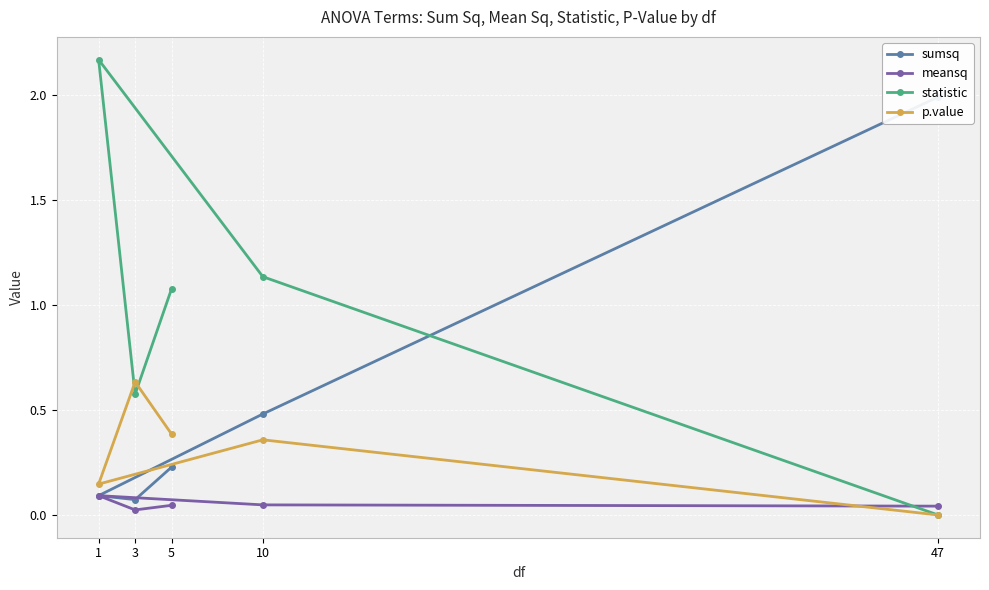

How many positive values does the statistic series have?

4